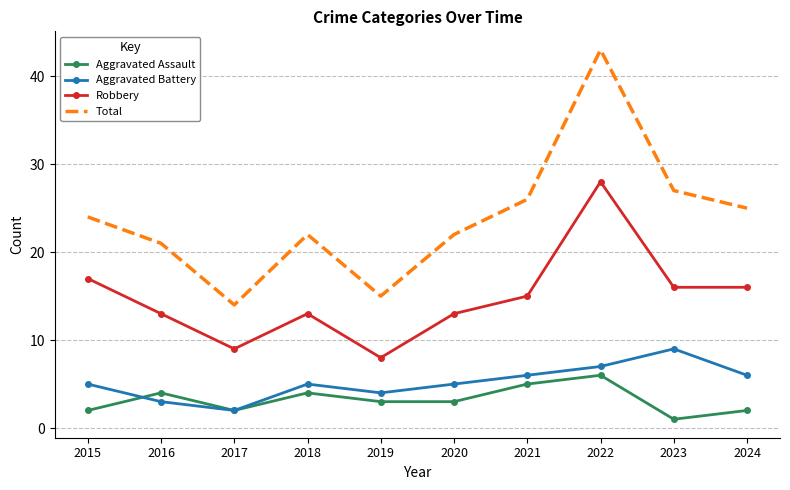

Between which two adjacent categories do Aggravated Battery and Aggravated Assault first intersect?

2015 and 2016